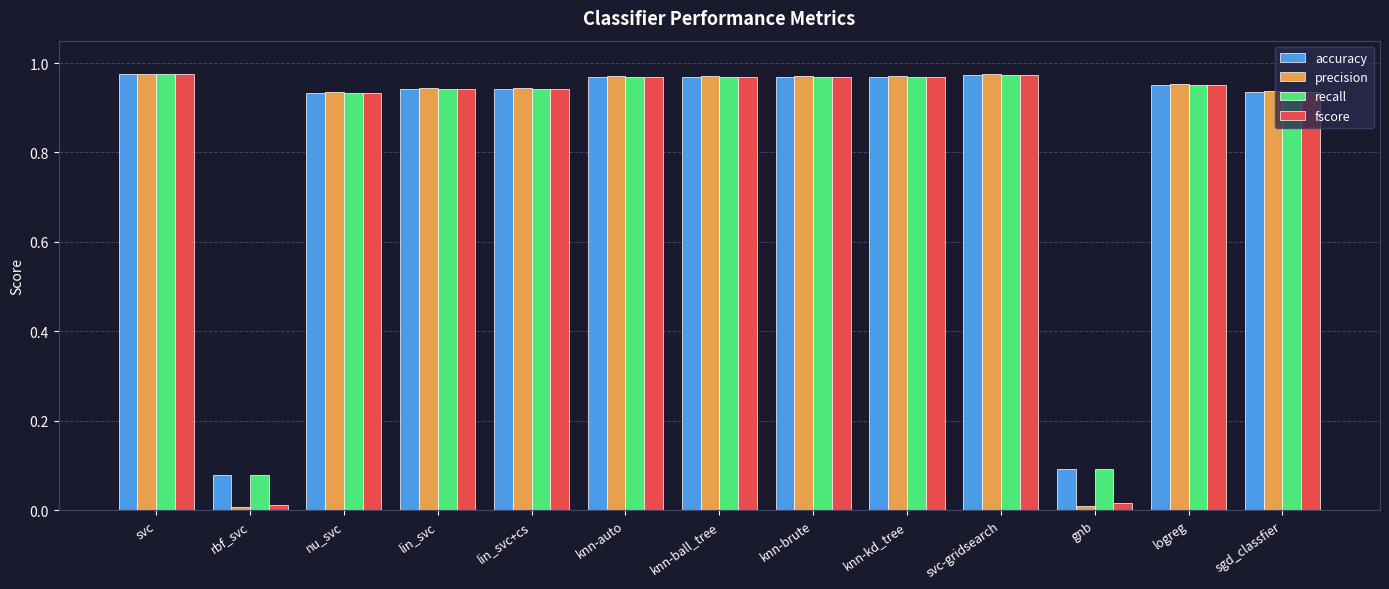

How many bars are there in total?

52